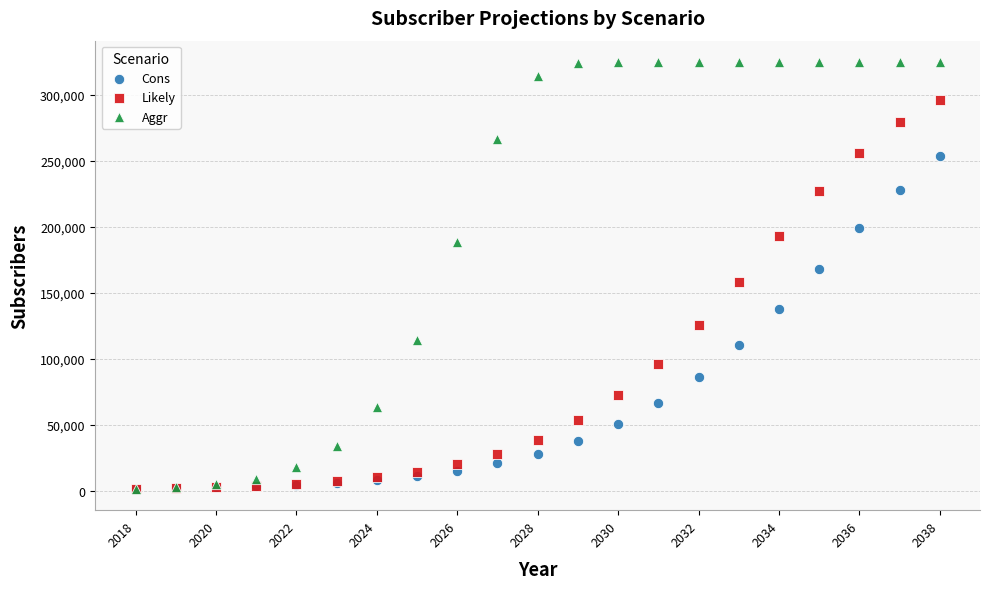

Which series has the largest Y range (max minus min)?

Aggr